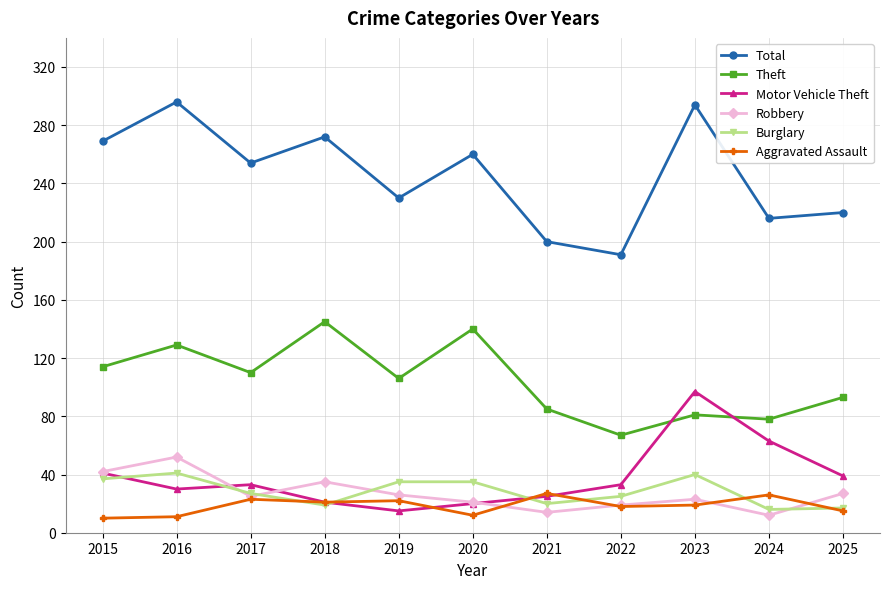

Where is the first local maximum for Theft?

2016